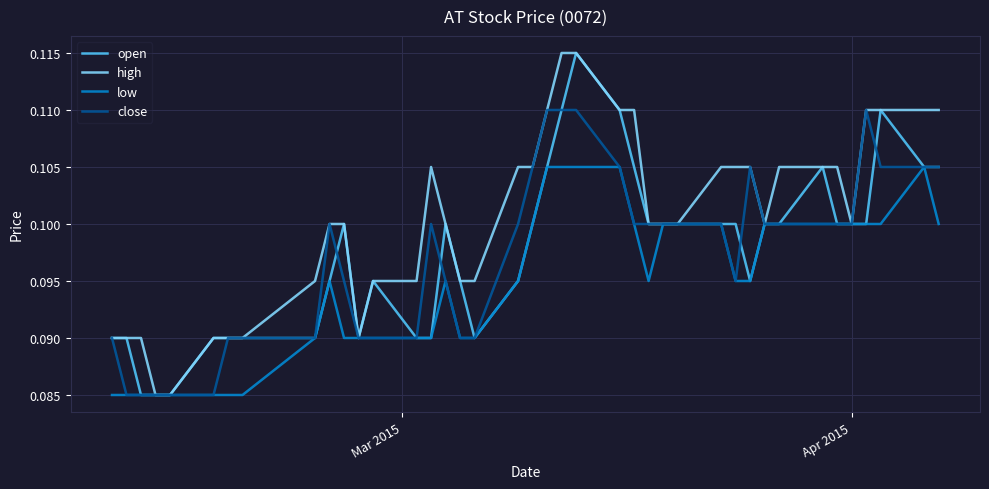

Reading right to left, extract all data points from this chart.

open: 0.1	0.1	0.1	0.1	0.1	0.1	0.1	0.1	0.1	0.1	0.1	0.1	0.1	0.1	0.1	0.1	0.1	0.1	0.1	0.1	0.1	0.1	0.1	0.1	0.1	0.1	0.1	0.1	0.1	0.1	0.1	0.1	0.1	0.1	0.1	0.1	0.1	0.1	0.1	0.1
high: 0.1	0.1	0.1	0.1	0.1	0.1	0.1	0.1	0.1	0.1	0.1	0.1	0.1	0.1	0.1	0.1	0.1	0.1	0.1	0.1	0.1	0.1	0.1	0.1	0.1	0.1	0.1	0.1	0.1	0.1	0.1	0.1	0.1	0.1	0.1	0.1	0.1	0.1	0.1	0.1
low: 0.1	0.1	0.1	0.1	0.1	0.1	0.1	0.1	0.1	0.1	0.1	0.1	0.1	0.1	0.1	0.1	0.1	0.1	0.1	0.1	0.1	0.1	0.1	0.1	0.1	0.1	0.1	0.1	0.1	0.1	0.1	0.1	0.1	0.1	0.1	0.1	0.1	0.1	0.1	0.1
close: 0.1	0.1	0.1	0.1	0.1	0.1	0.1	0.1	0.1	0.1	0.1	0.1	0.1	0.1	0.1	0.1	0.1	0.1	0.1	0.1	0.1	0.1	0.1	0.1	0.1	0.1	0.1	0.1	0.1	0.1	0.1	0.1	0.1	0.1	0.1	0.1	0.1	0.1	0.1	0.1